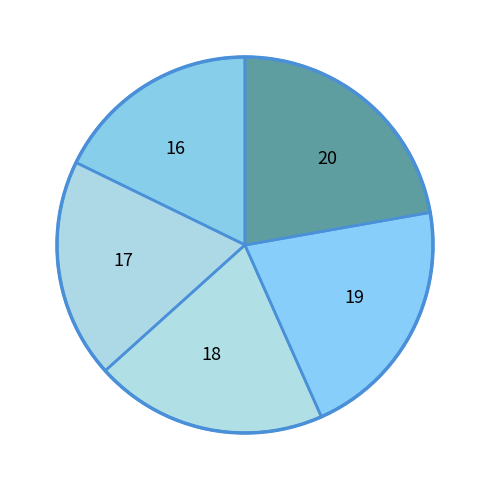

Rank the categories by value from lowest to highest.

16, 17, 18, 19, 20